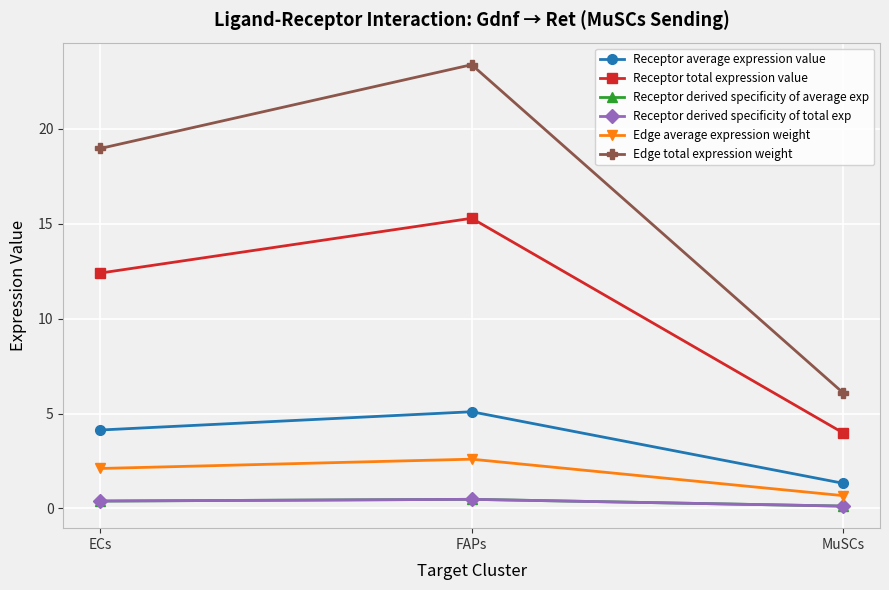

What position from the right is MuSCs?

1